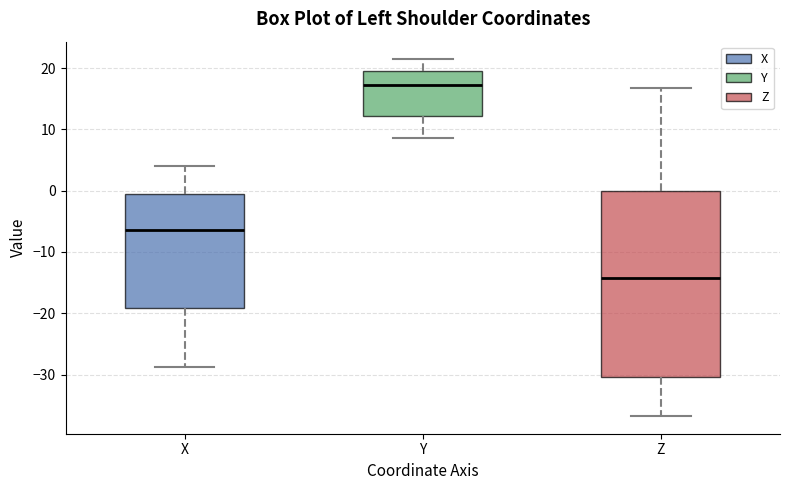

Which box's median line is the highest?

Y